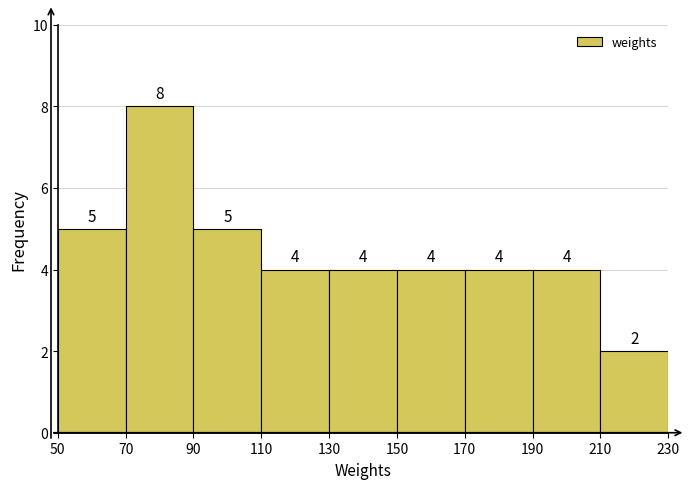

Reading left to right, transcribe this chart: for each bar, give the range it covers on the x-axis and its height.

50 to 70: 5
70 to 90: 8
90 to 110: 5
110 to 130: 4
130 to 150: 4
150 to 170: 4
170 to 190: 4
190 to 210: 4
210 to 230: 2